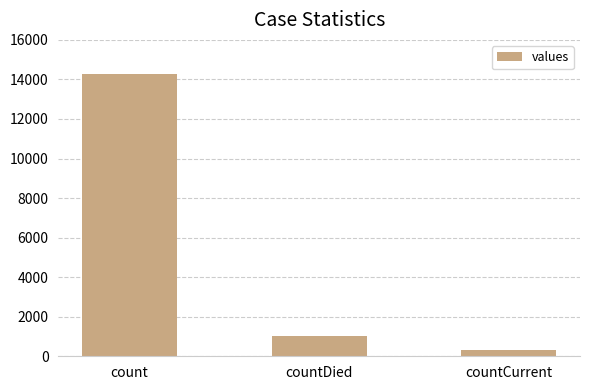

Reading right to left, what are all the values shown in this chart?

countCurrent=335	countDied=1017	count=14261